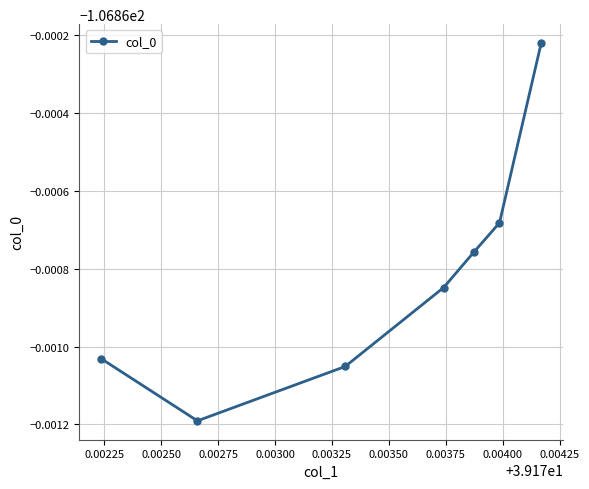

What is the minimum value shown in the chart?

-106.9